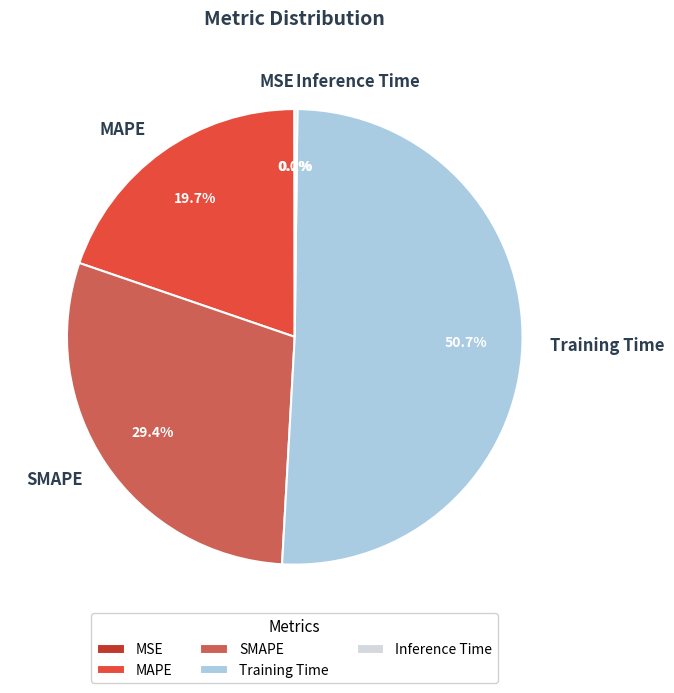

Which slice is the largest?

Training Time